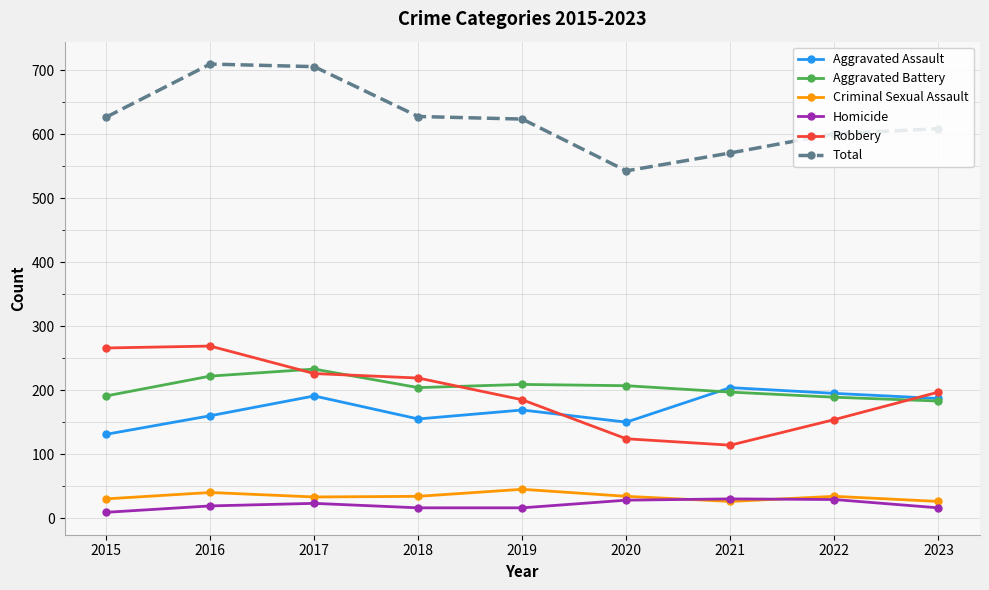

What is the value of the Robbery point at the 1st from the left?

266